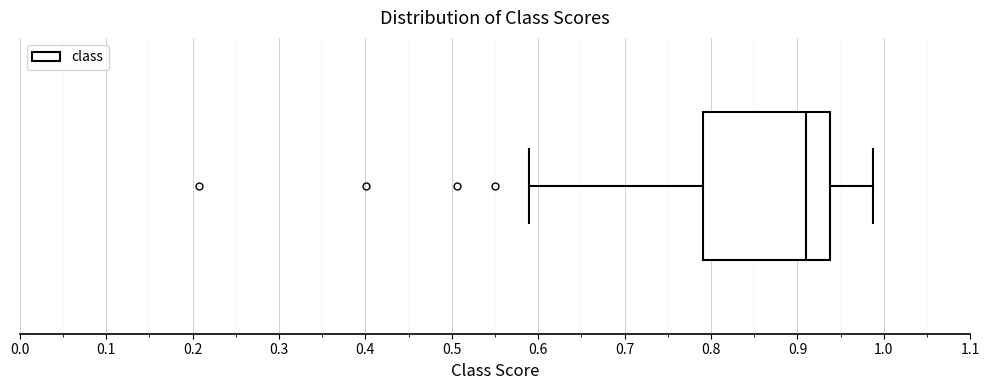

Transcribe this box plot: give where the median line is, the range the box spans, and where the two whiskers end, as read against the x-axis. The values are not printed on the chart, so give them approximately, as read against the axis.

median 0.91, box 0.79 to 0.94, whiskers 0.59 to 0.99